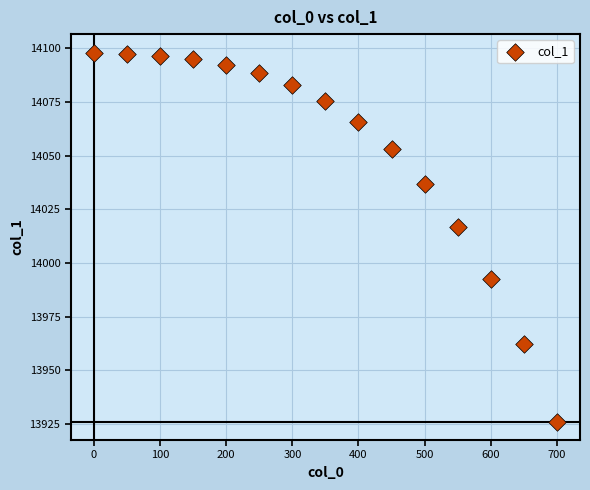

What is the range of Y values (max minus min)?

171.8